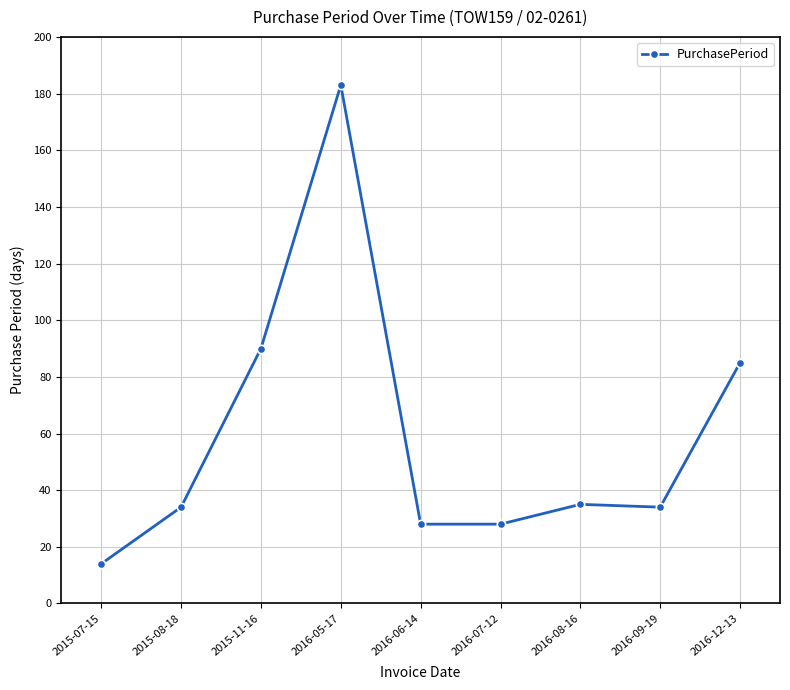

Which label corresponds to the smallest value in the chart?

2015-07-15